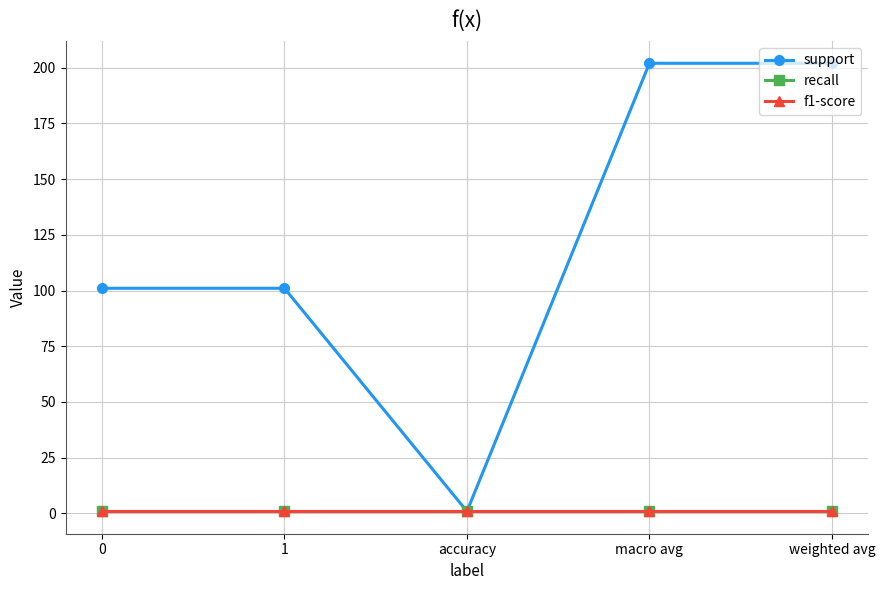

Does the chart have visible grid lines?

Yes